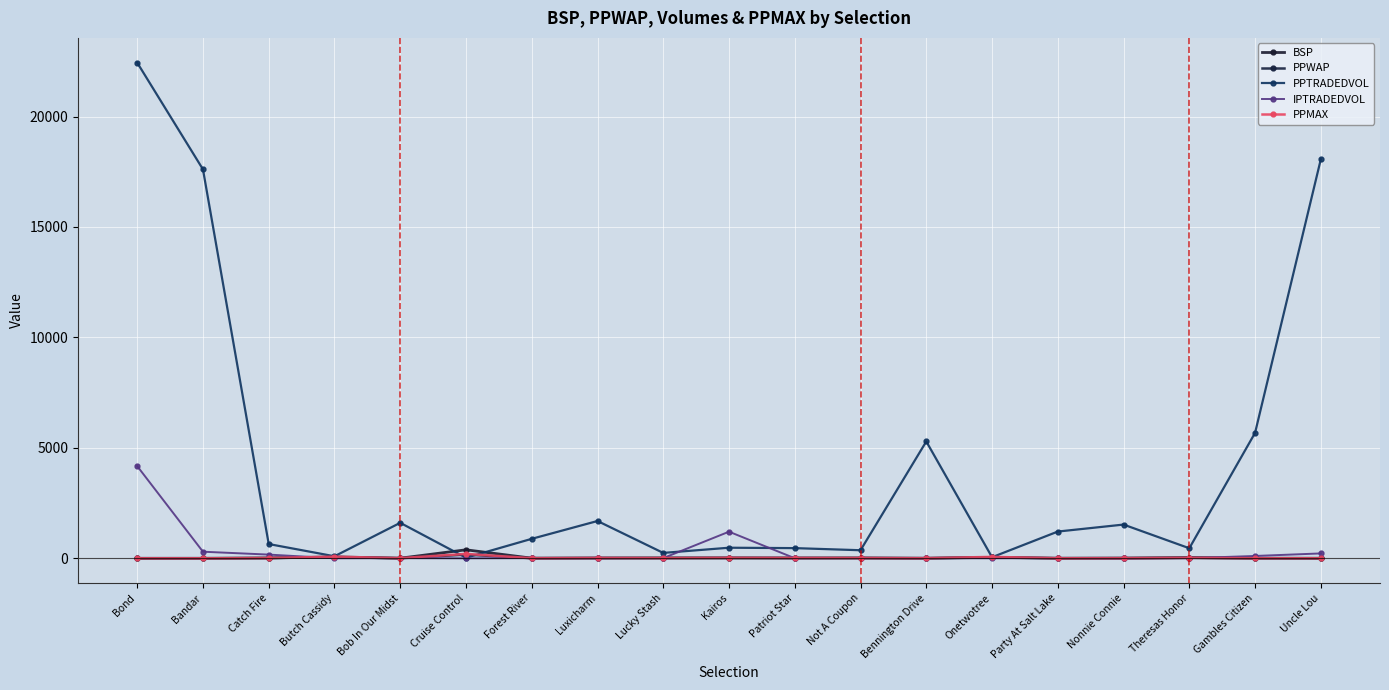

At how many categories does at least one series exceed 11714?

3